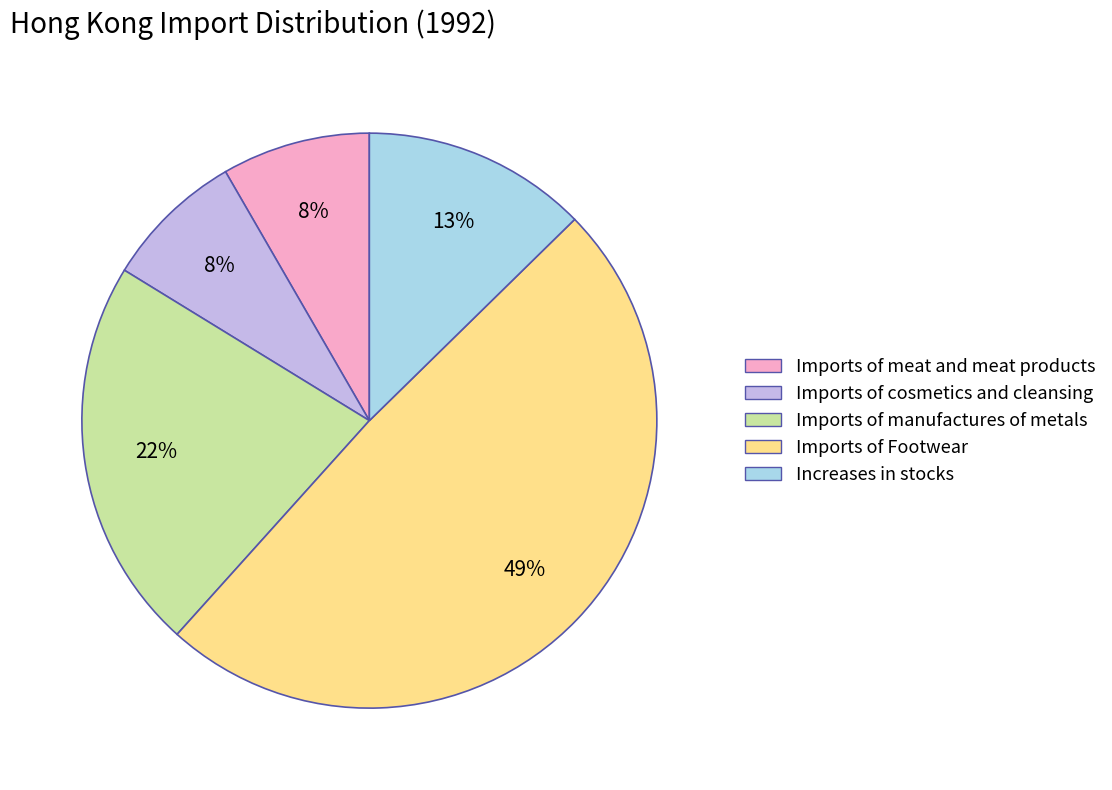

To the nearest percent, what is the difference between the largest and smallest slice percentages?

41%